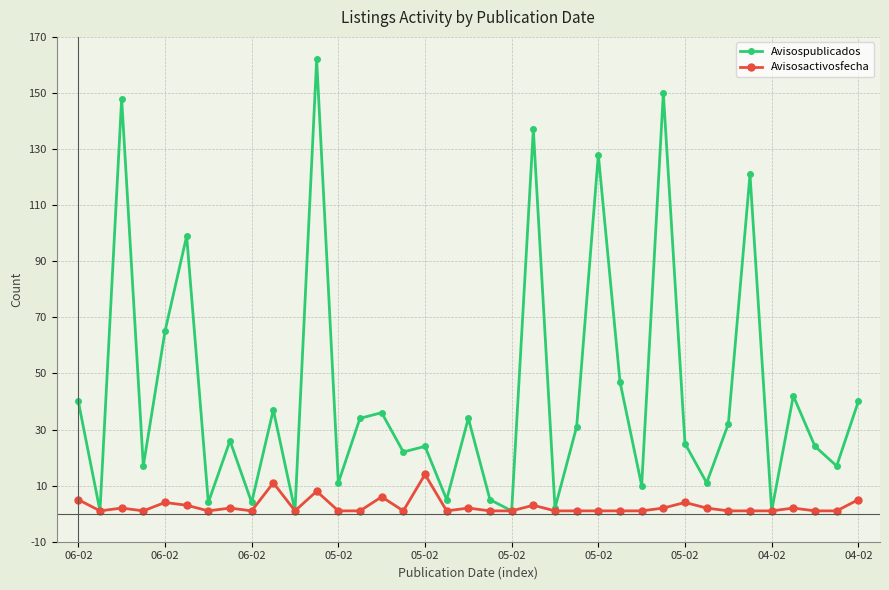

Which series has the largest total across all categories?

Avisospublicados